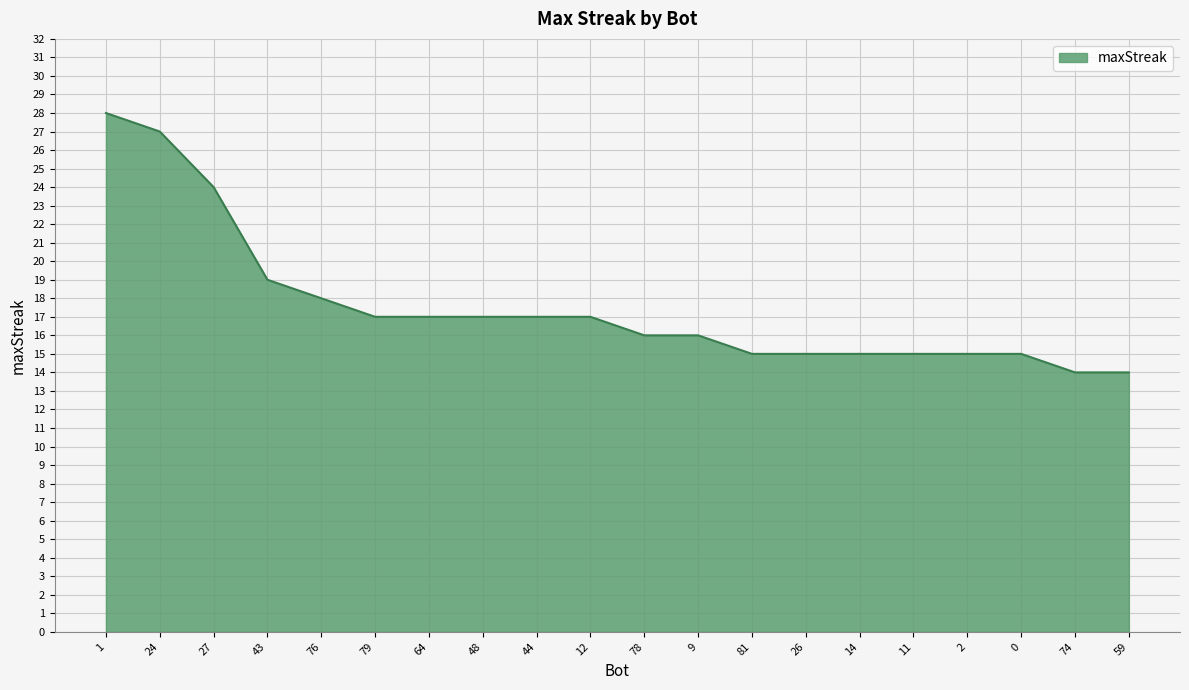

At which label is the value closest to 21?

43